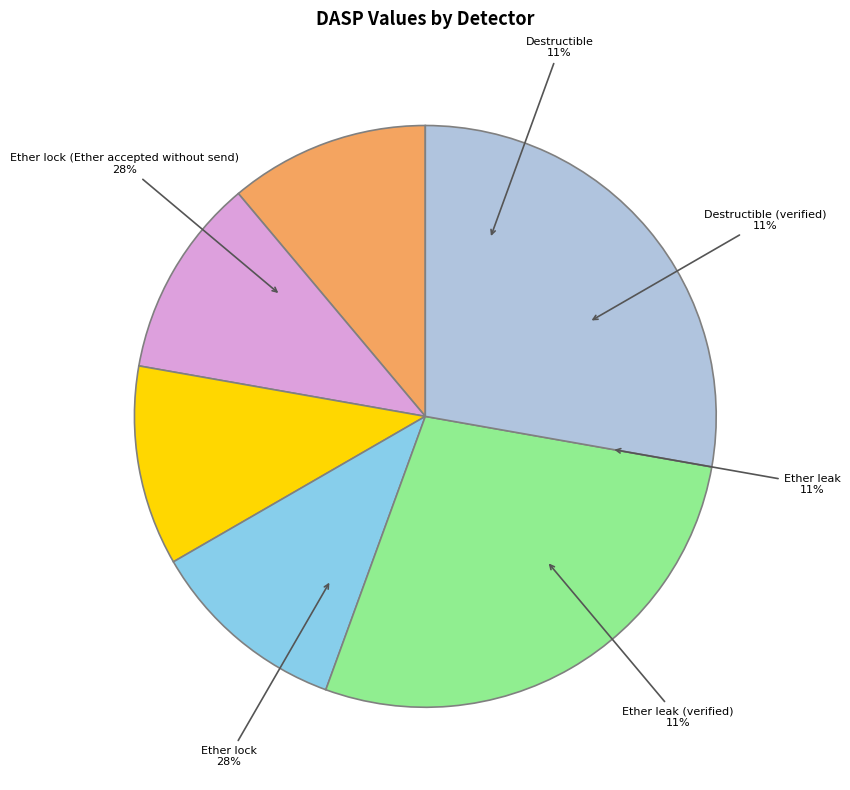

To the nearest percent, what is the combined percentage of Ether lock and Destructible?

39%